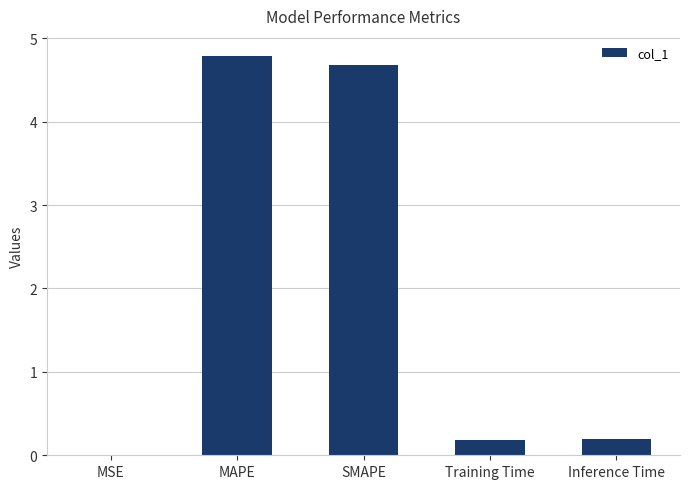

What is the greatest value displayed?

4.8